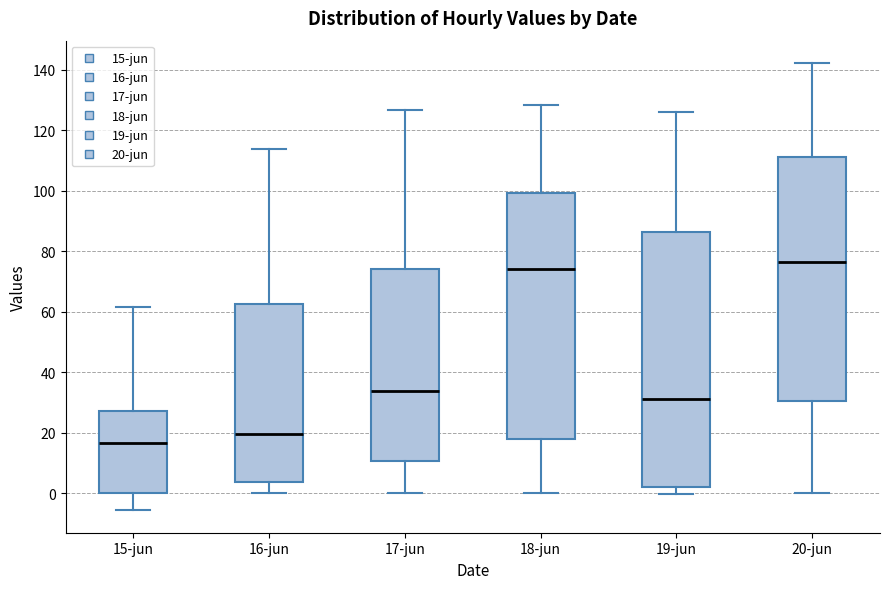

Where does the upper whisker of the box for 16-jun end on the y-axis? The values are not printed on the chart, so give them approximately, as read against the axis.

114